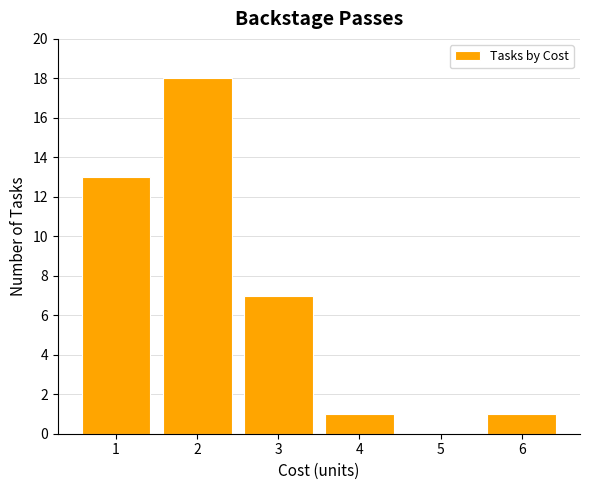

Reading right to left, what are all the values shown in this chart?

6=1	5=0	4=1	3=7	2=18	1=13